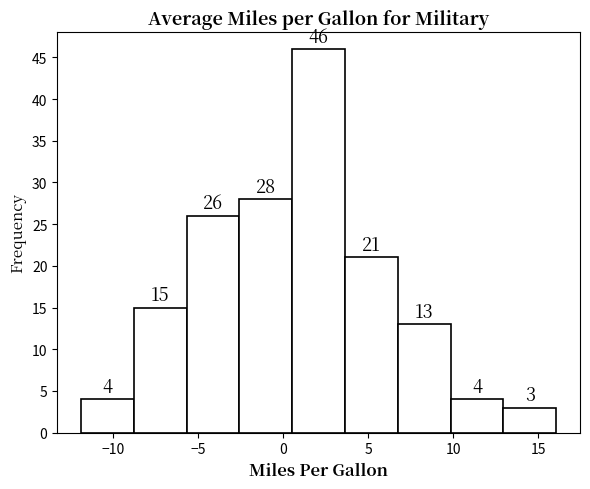

Over which range of the x-axis is the bar tallest?

0.5 to 3.5